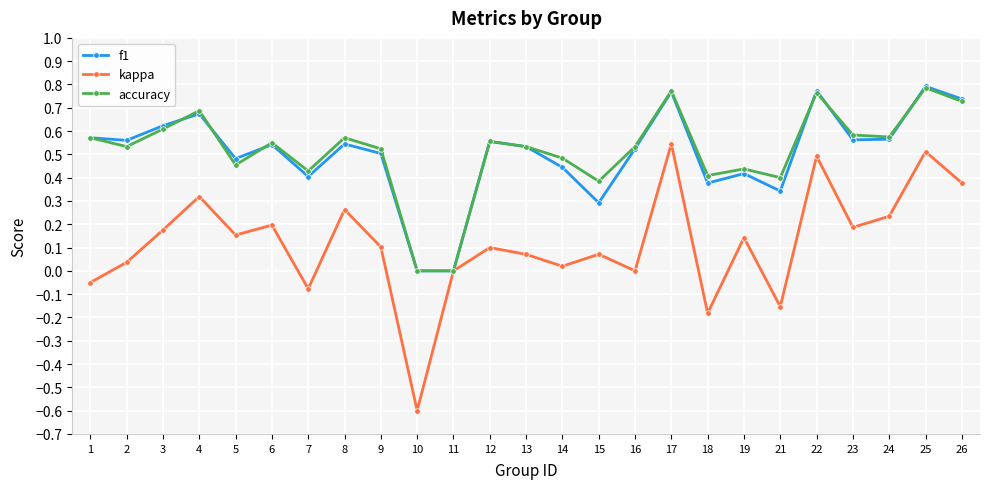

Which series changed the most between 10 and 14?

kappa